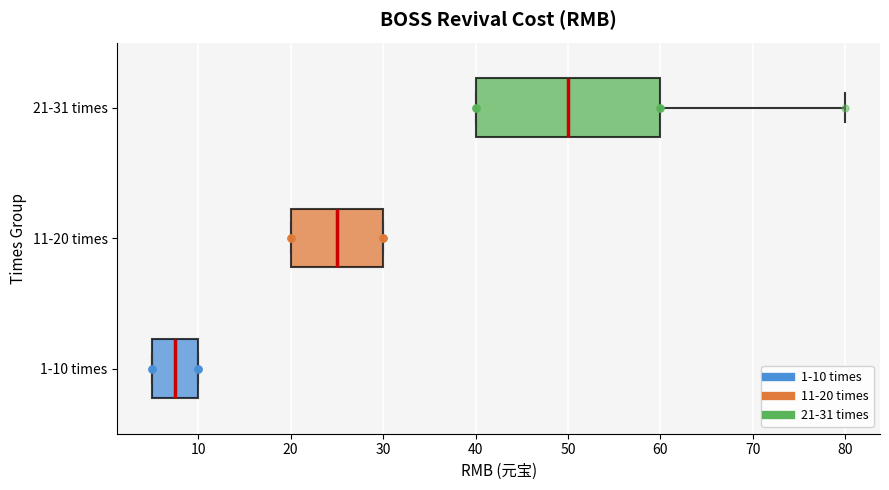

Which box's median line is the furthest to the left?

1-10 times